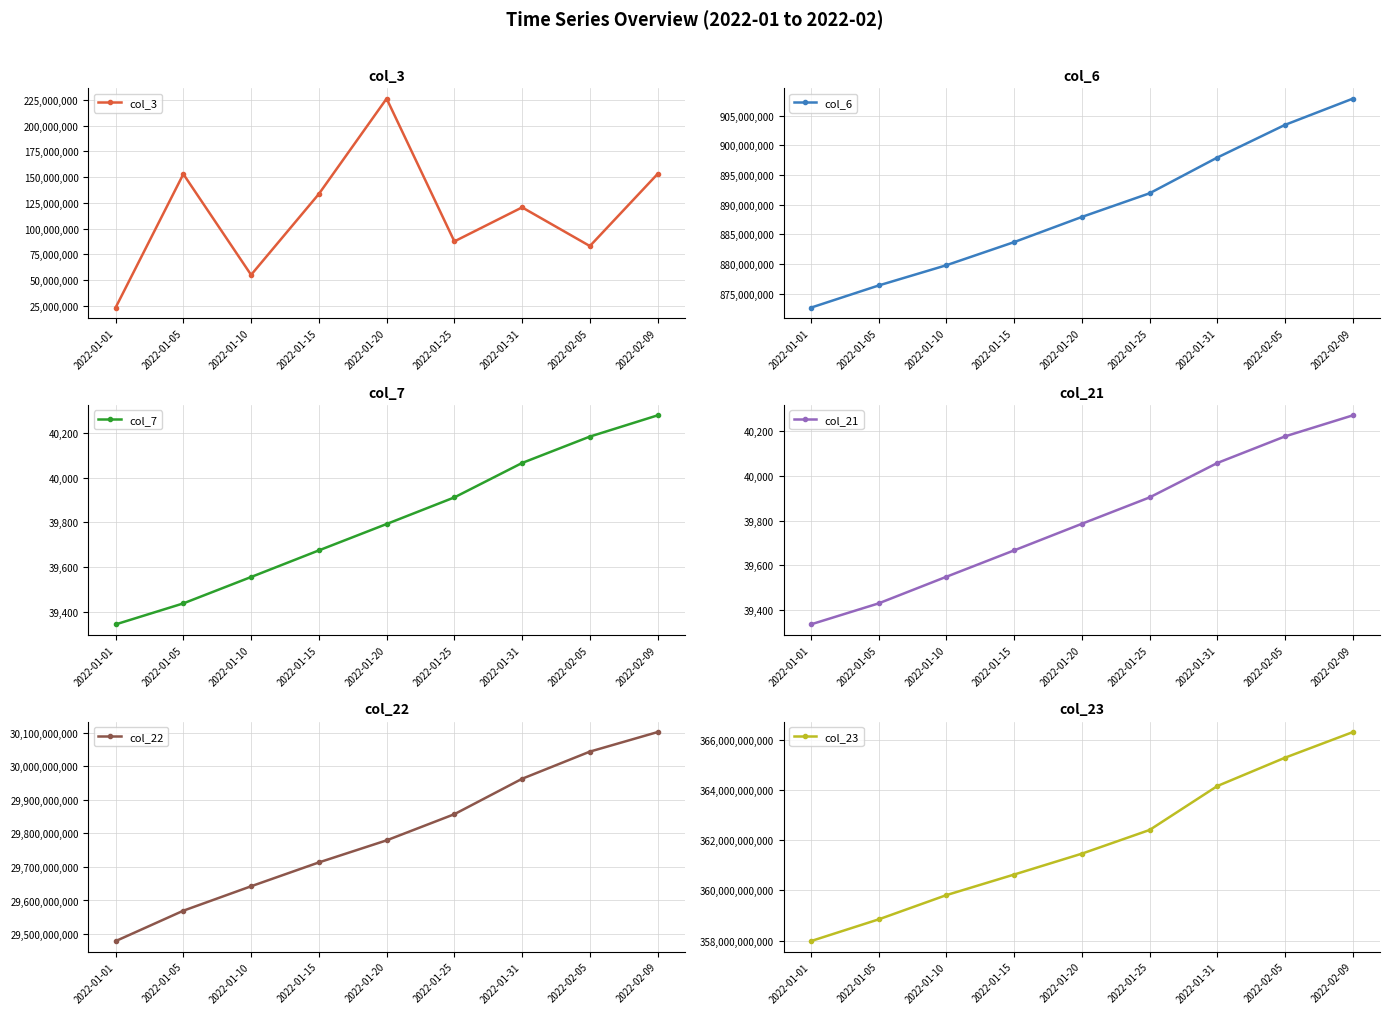

Between 2022-01-25 and 2022-02-05, which series saw the biggest shift?

col_23